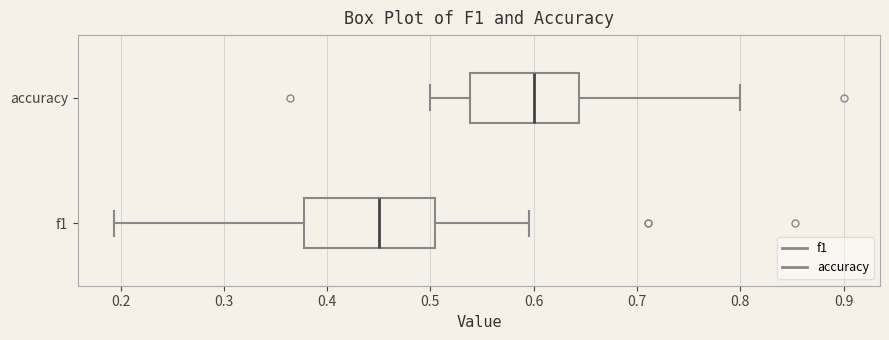

Reading bottom to top, read every box against the x-axis: the position of its median line, the range the box covers, and the ends of its whiskers. The values are not printed on the chart, so give them approximately, as read against the axis.

f1: median 0.45, box 0.38 to 0.50, whiskers 0.19 to 0.60
accuracy: median 0.60, box 0.54 to 0.64, whiskers 0.50 to 0.80